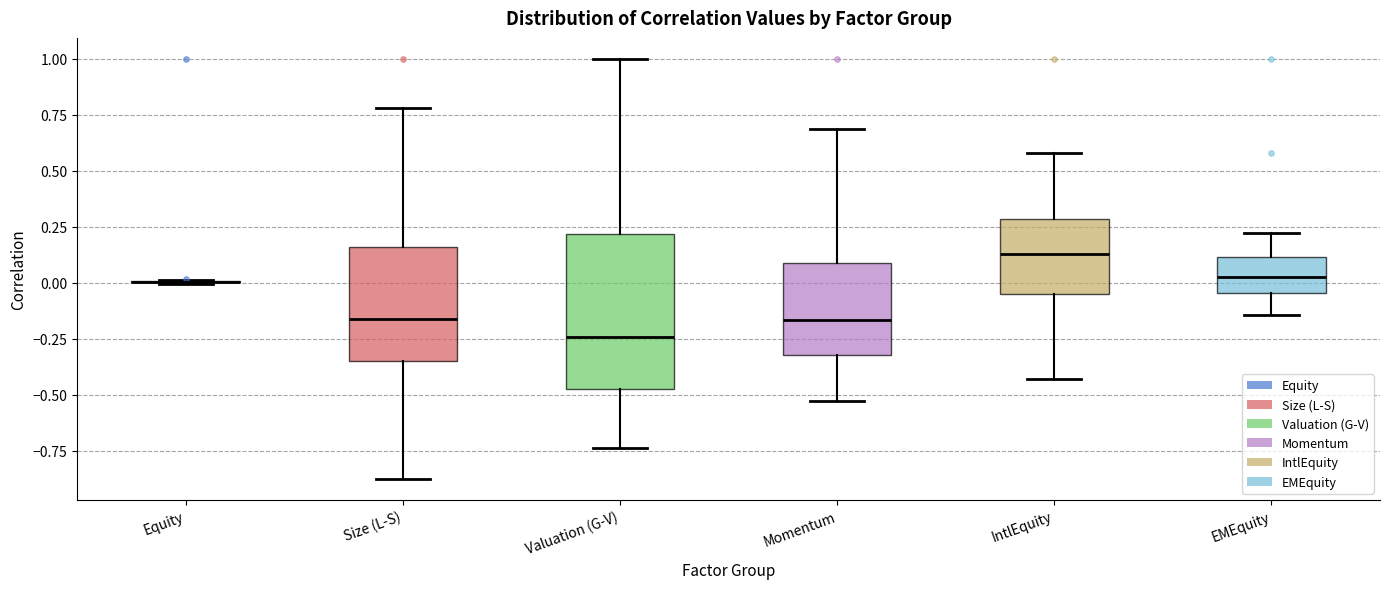

Comparing the boxes themselves (not the whiskers), which one is the tallest?

Valuation (G-V)